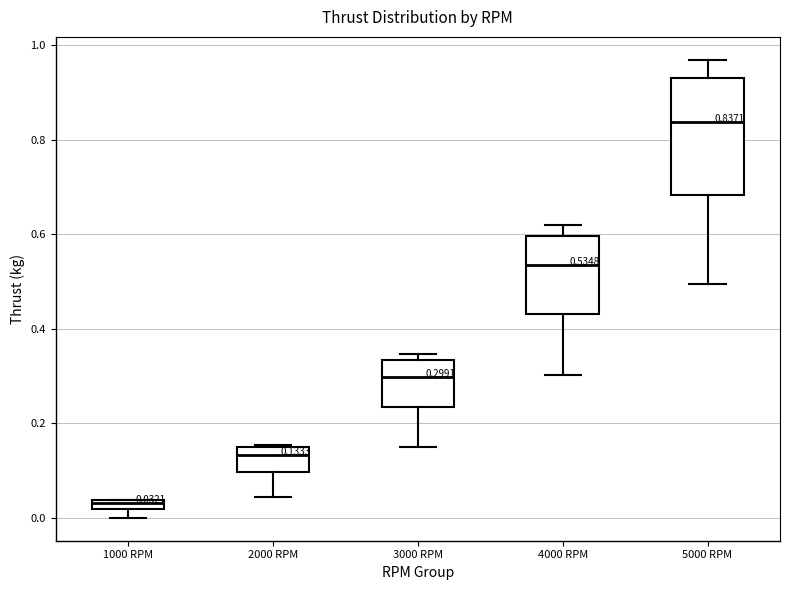

Comparing the boxes themselves (not the whiskers), which one is the tallest?

5000 RPM